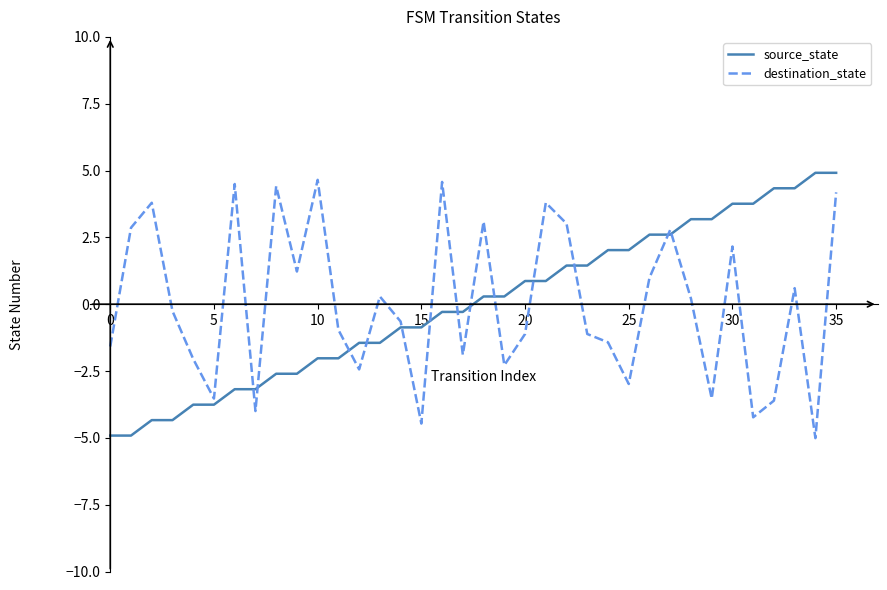

What is the greatest value displayed?

4.9